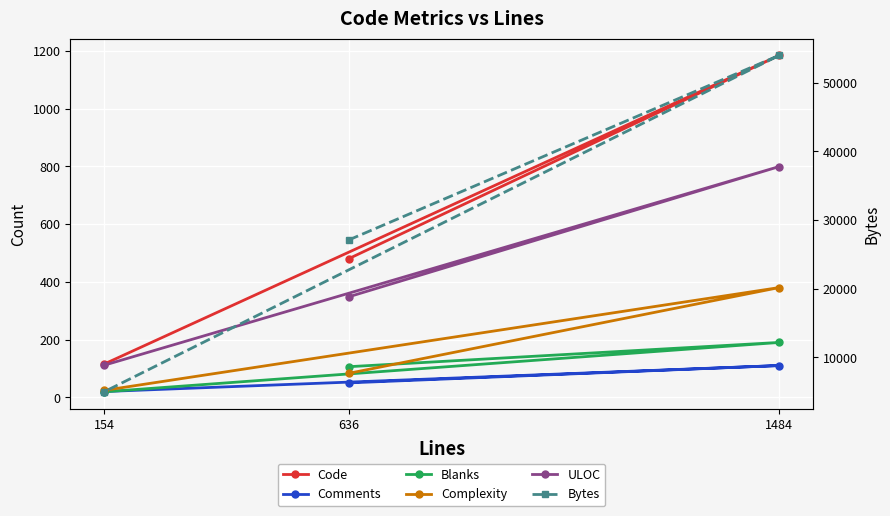

Does the chart display data point markers on the line(s)?

Yes